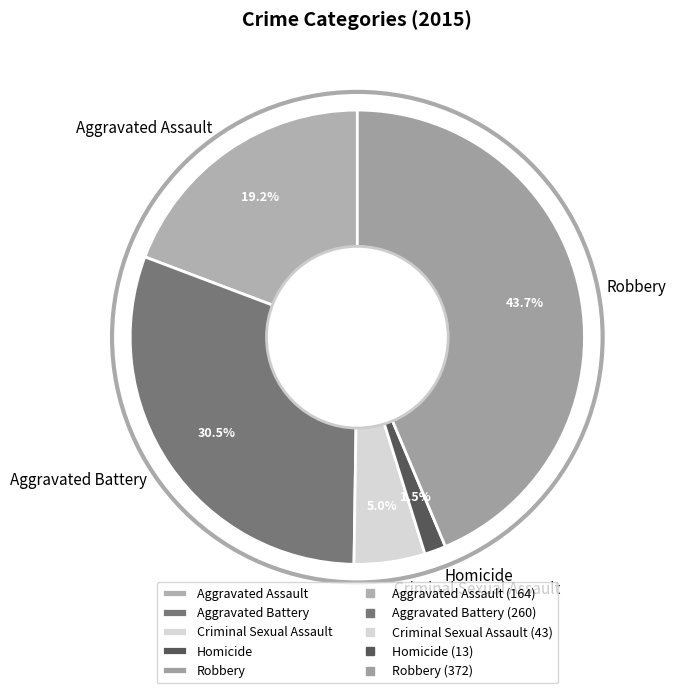

Count the number of slices in the pie.

5